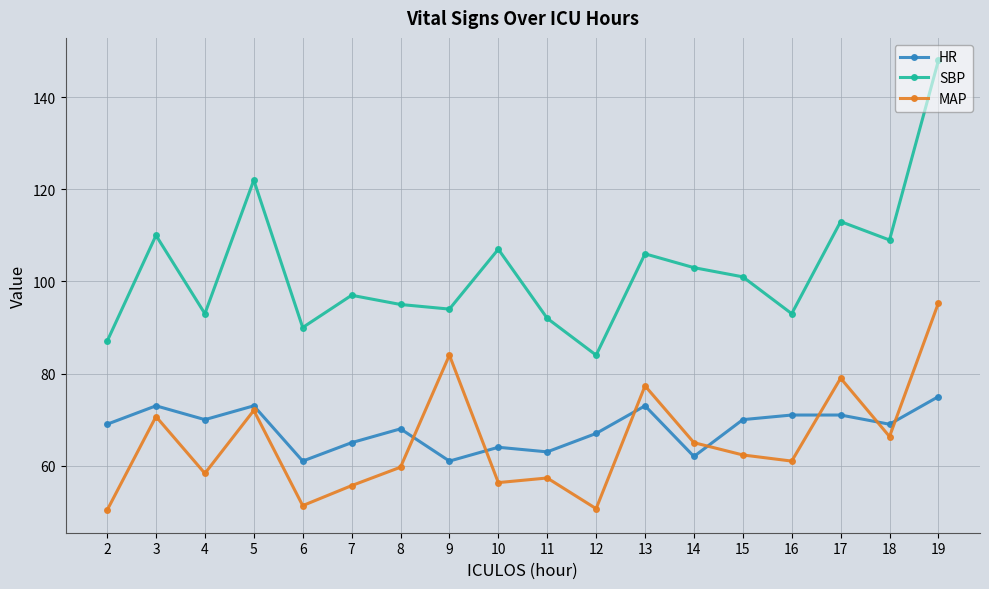

How many values in the MAP series are below 62?

9